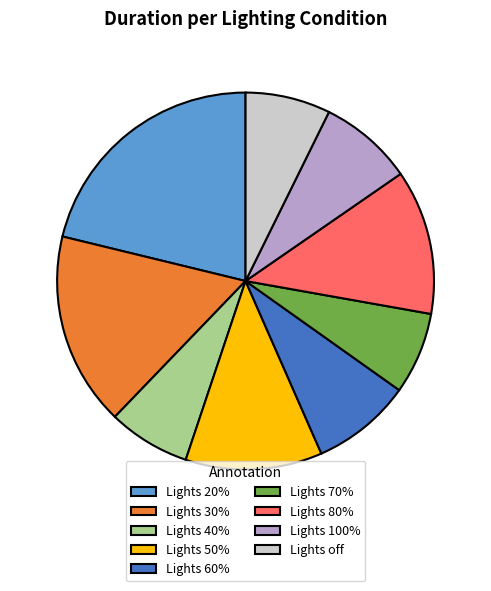

Which has a higher value, Lights 30% or Lights 70%?

Lights 30%